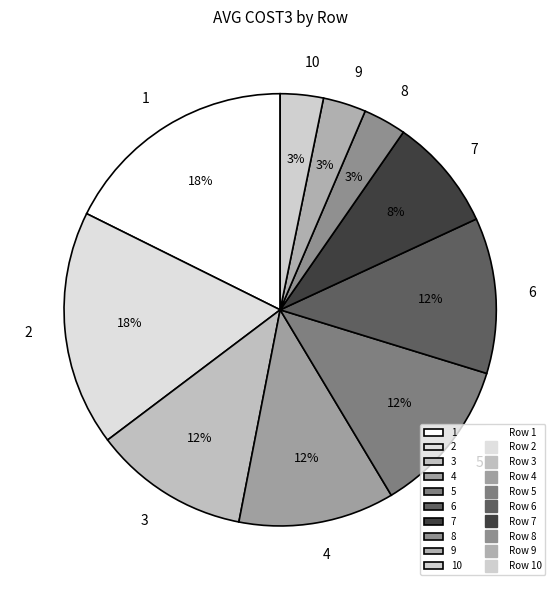

To the nearest percent, what percentage of the pie is 6?

12%